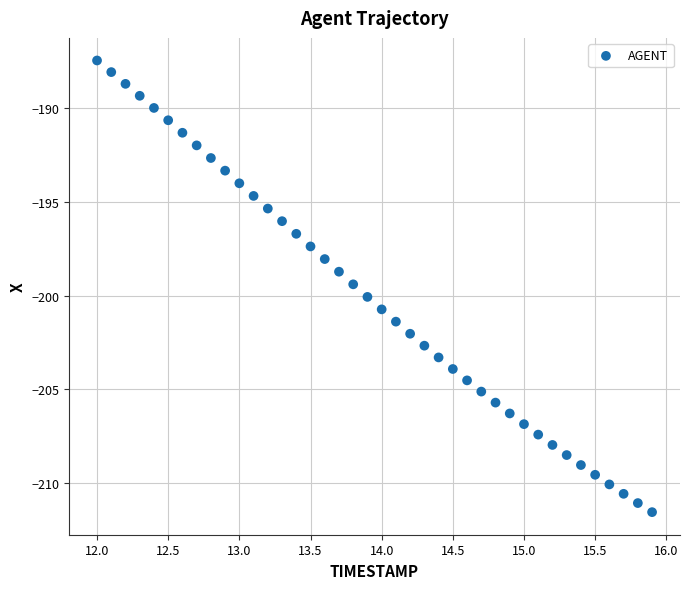

What is the range of Y values (max minus min)?

24.1